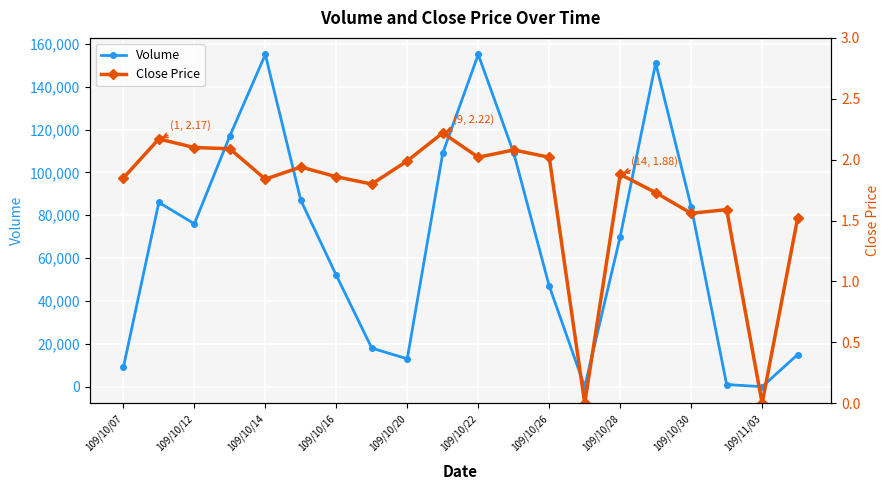

At how many categories does at least one series exceed 189?

18